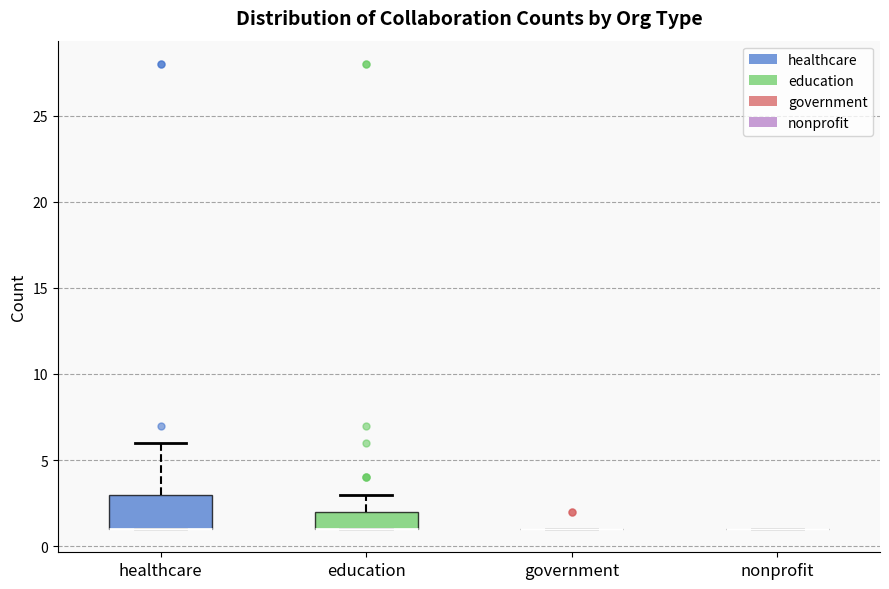

Reading left to right, transcribe this box plot: for each box, give where its median line is, the range the box spans, and where its two whiskers end, as read against the y-axis. The values are not printed on the chart, so give them approximately, as read against the axis.

healthcare: median 1 (drawn on the box's lower edge), box 1 to 3, whiskers 1 to 6
education: median 1 (drawn on the box's lower edge), box 1 to 2, whiskers 1 to 3
government: box collapsed to a line at 1, whiskers 1 to 1
nonprofit: box collapsed to a line at 1, whiskers 1 to 1